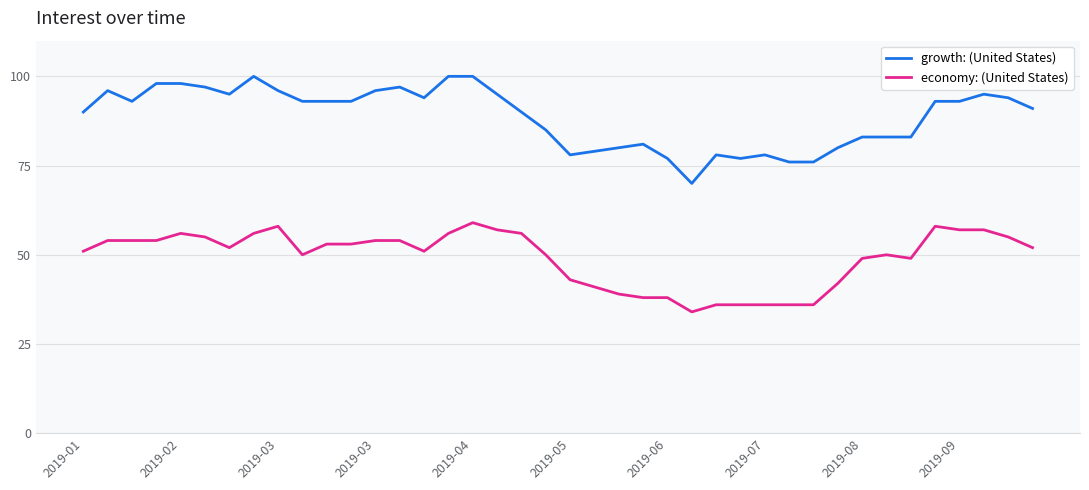

True or false: economy: (United States) and growth: (United States) cross at least once.

False